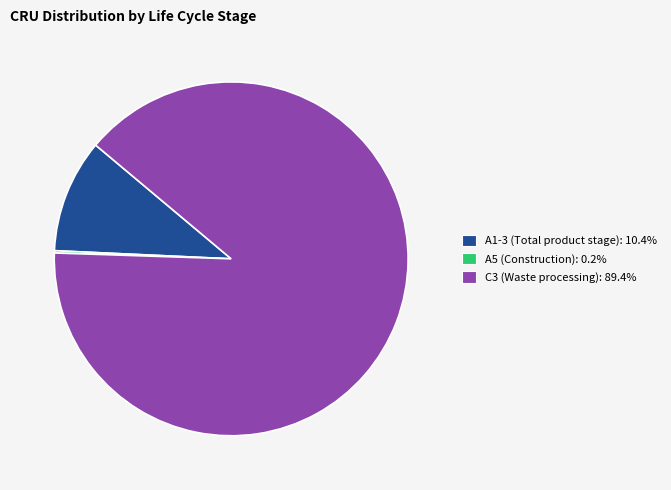

Do A1-3 (Total product stage): 10.4% and C3 (Waste processing): 89.4% together represent more than half of the pie?

Yes